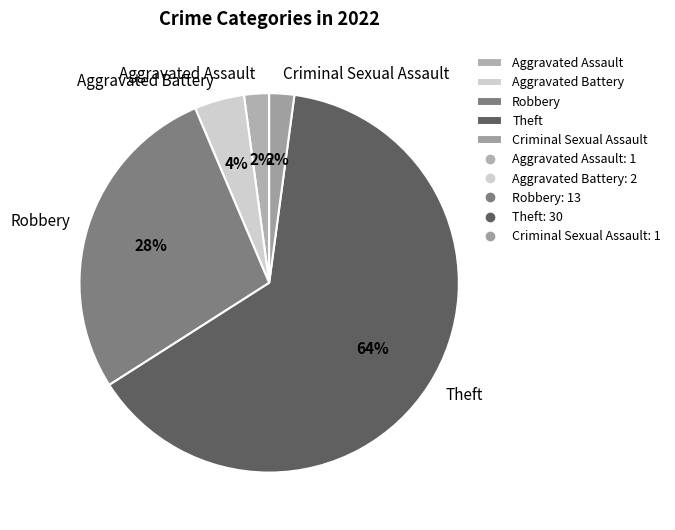

To the nearest percent, what is the combined percentage of Theft and Aggravated Assault?

66%